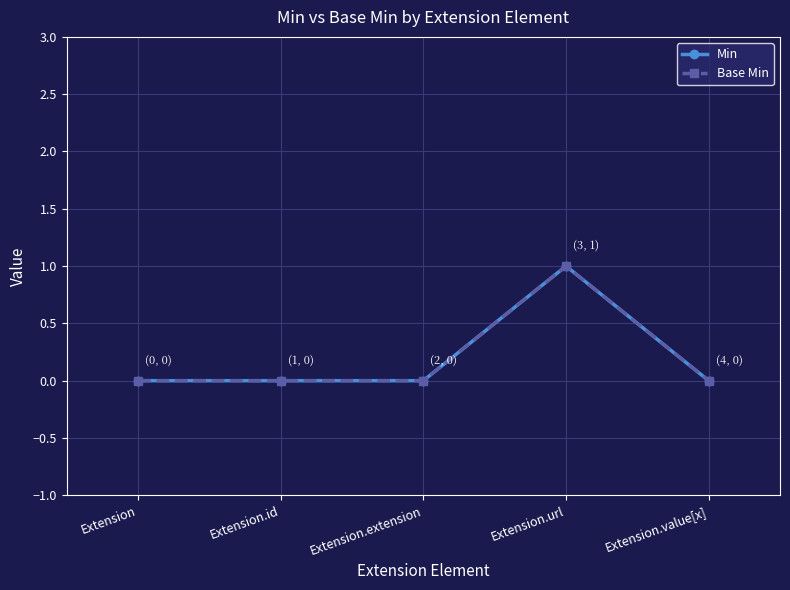

Does the chart have visible grid lines?

Yes